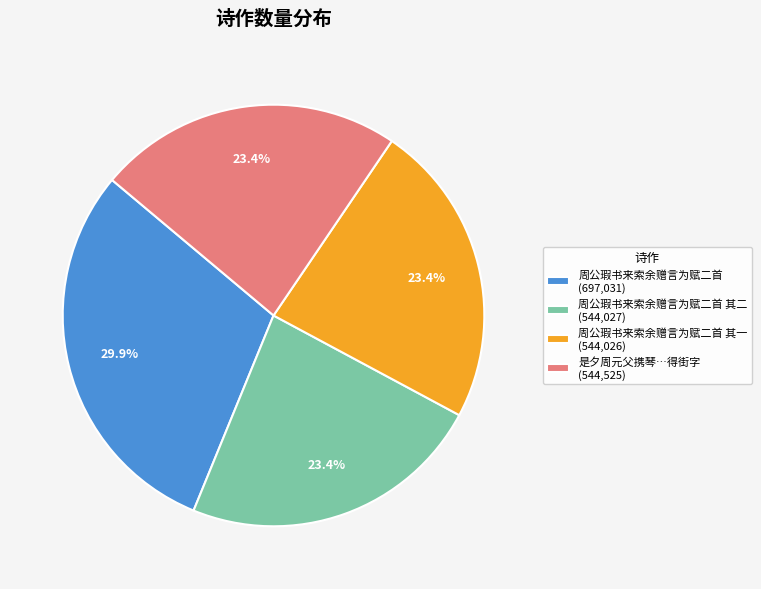

How much of the chart is everything except 是夕周元父携琴…得街字 (544,525)?

76.6%